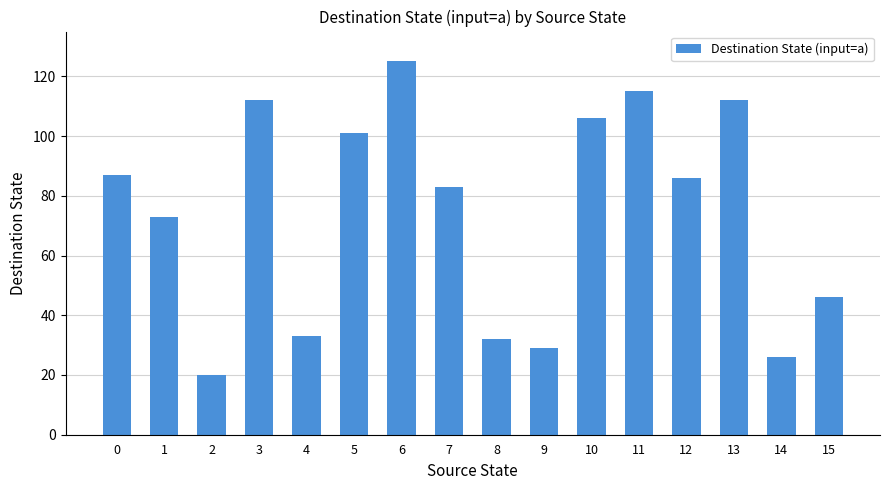

What is the value of the 14th bar from the left?

112